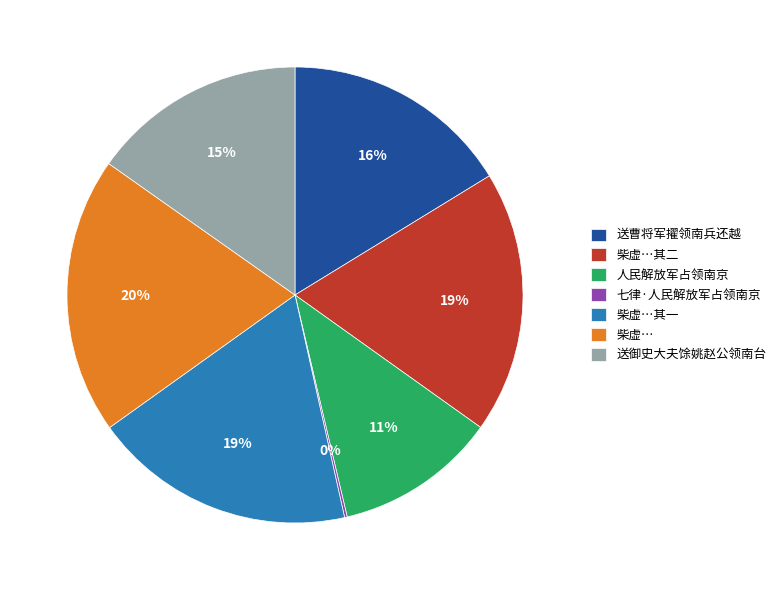

Which slice is the largest?

柴虚…